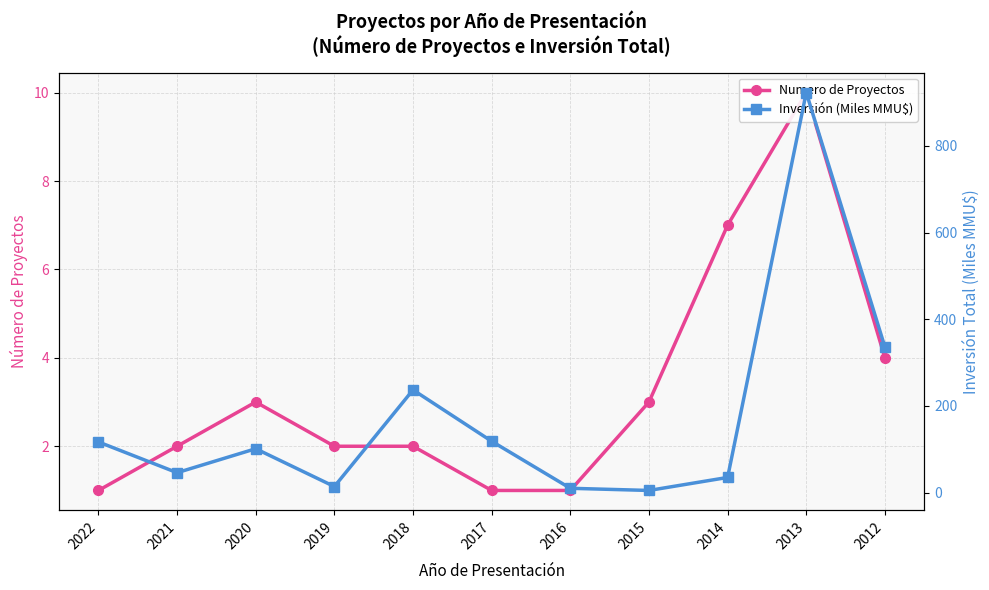

Reading left to right, extract all data points from this chart.

Numero de Proyectos: 2022=1.0	2021=2.0	2020=3.0	2019=2.0	2018=2.0	2017=1.0	2016=1.0	2015=3.0	2014=7.0	2013=10.0	2012=4.0
Inversión (Miles MMU$): 2022=117.0	2021=46.0	2020=101.3	2019=14.0	2018=237.1	2017=118.5	2016=10.0	2015=5.0	2014=35.0	2013=923.1	2012=335.9